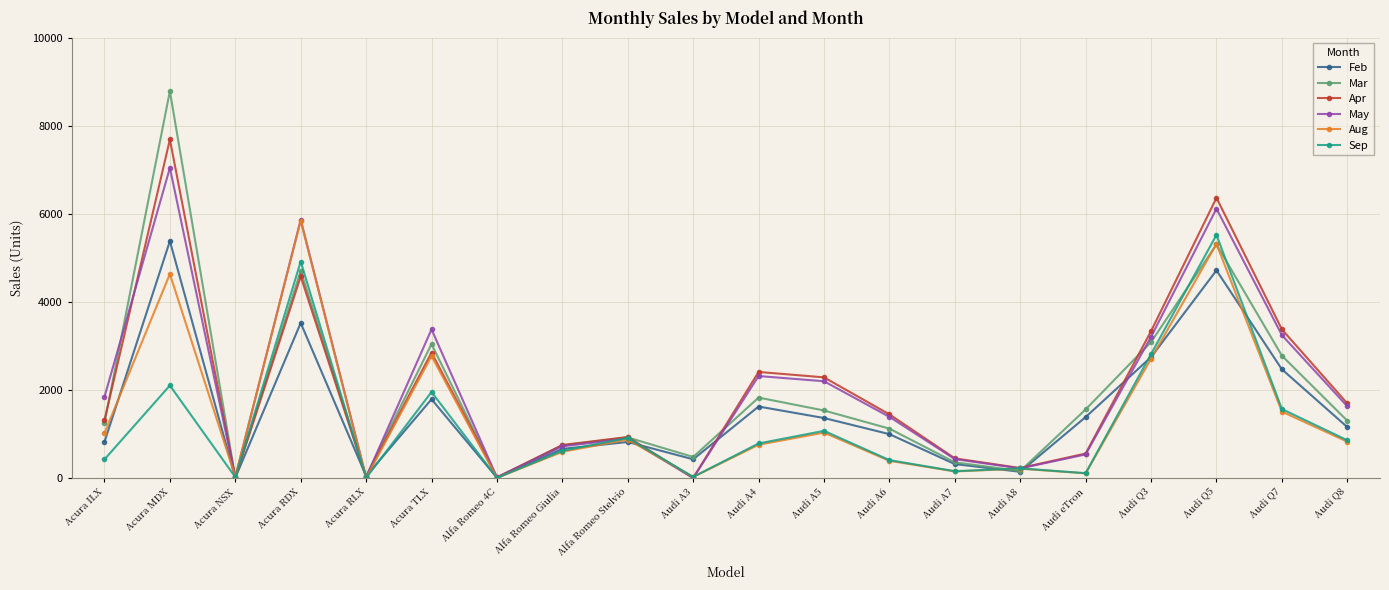

What is the label of the 8th point from the right?

Audi A6